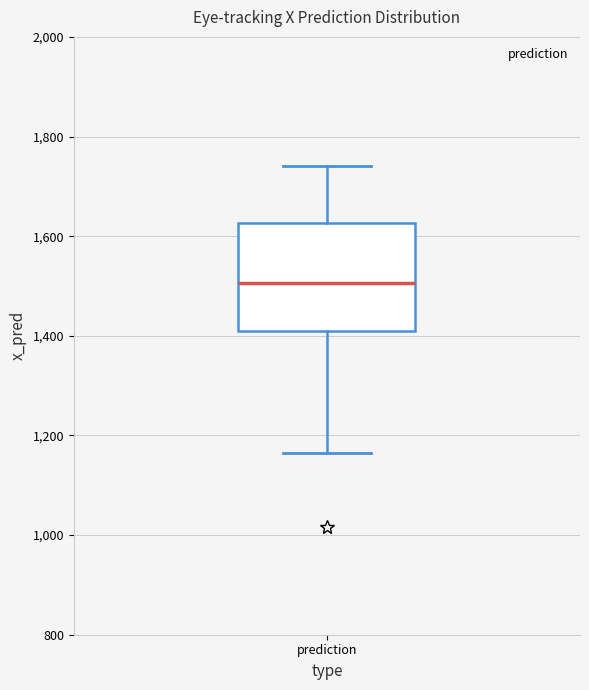

Read this box plot against the y-axis: the position of the median line, the range covered by the box, and the ends of both whiskers. The values are not printed on the chart, so give them approximately, as read against the axis.

median 1500, box 1400 to 1620, whiskers 1160 to 1740